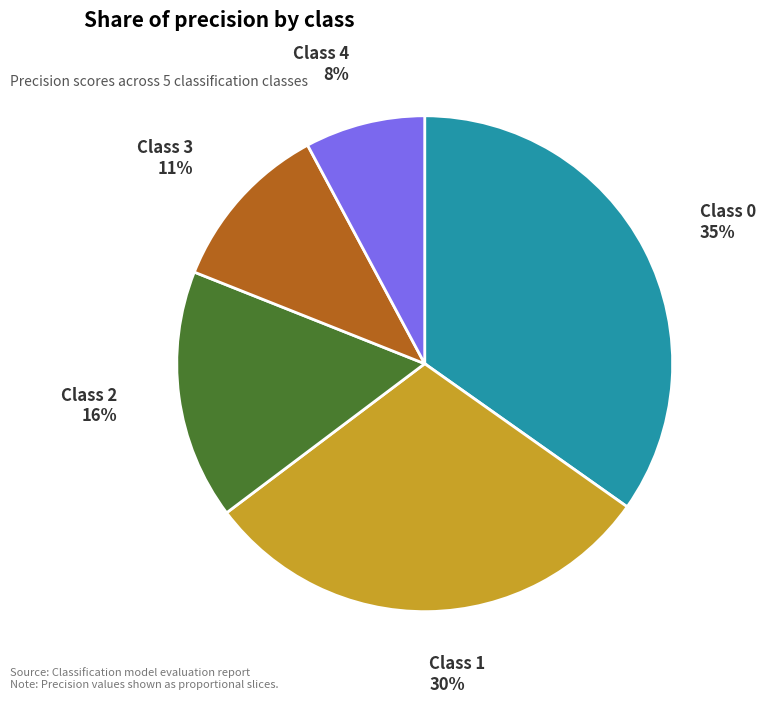

Rank the categories by value from highest to lowest.

Class 0, Class 1, Class 2, Class 3, Class 4